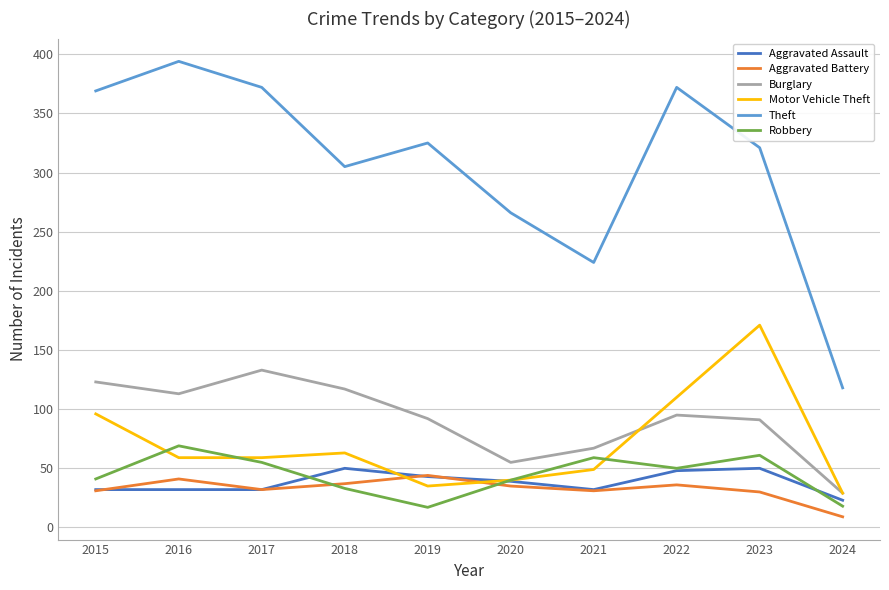

What is the greatest value displayed?

394